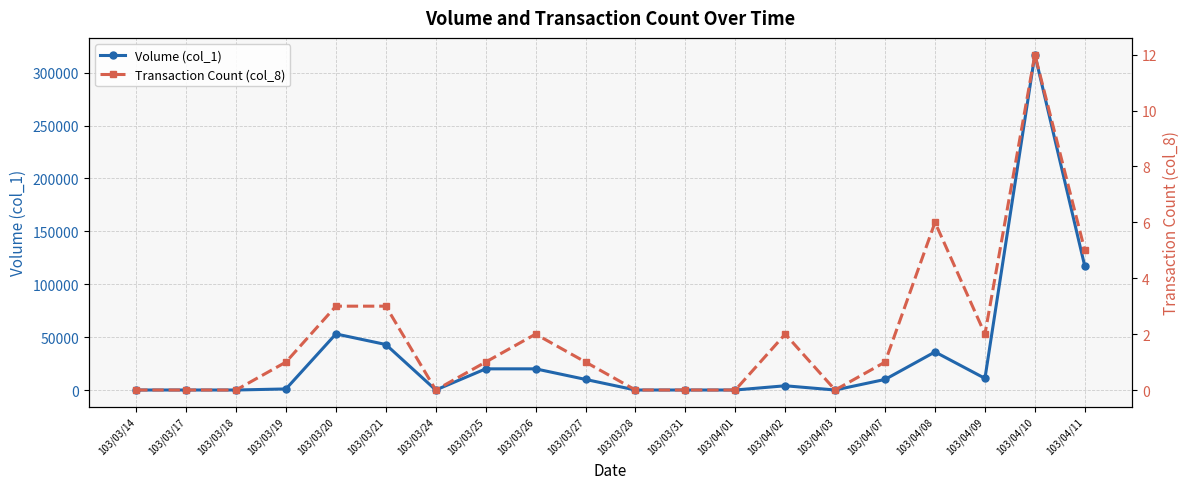

Which has a higher value, 103/04/03 or 103/04/08?

103/04/08